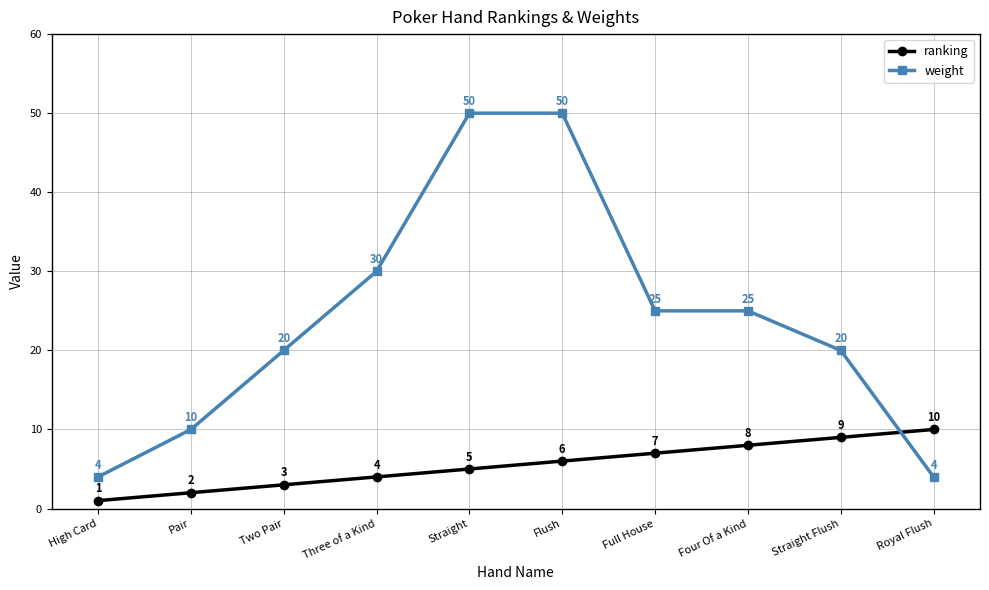

The weight series shows 2 at High Card. True or false?

False